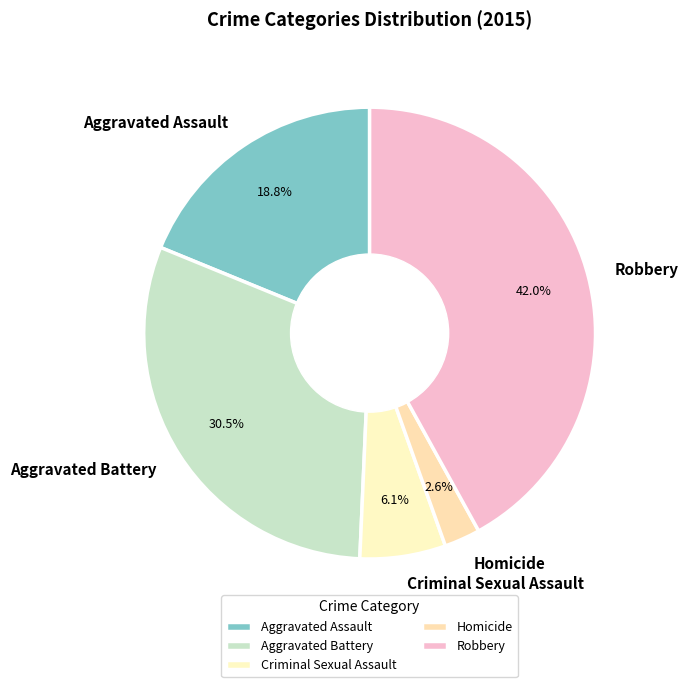

Is Homicide the majority of the pie?

No